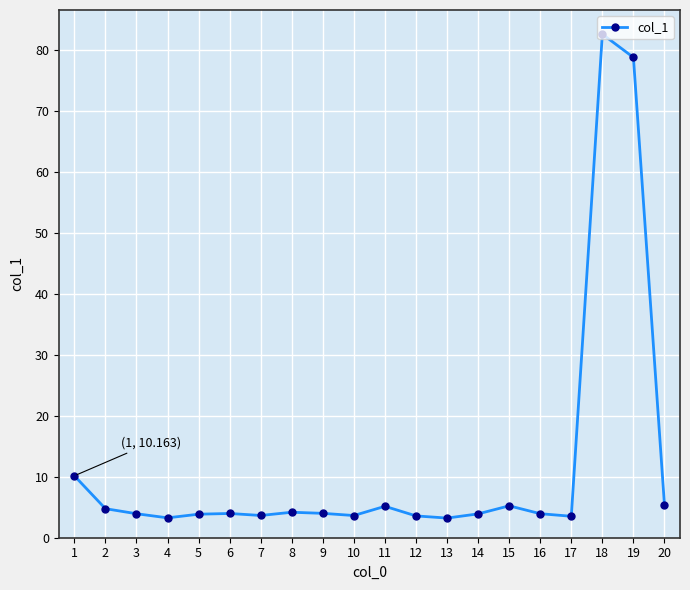

What is the smallest value displayed?

3.2